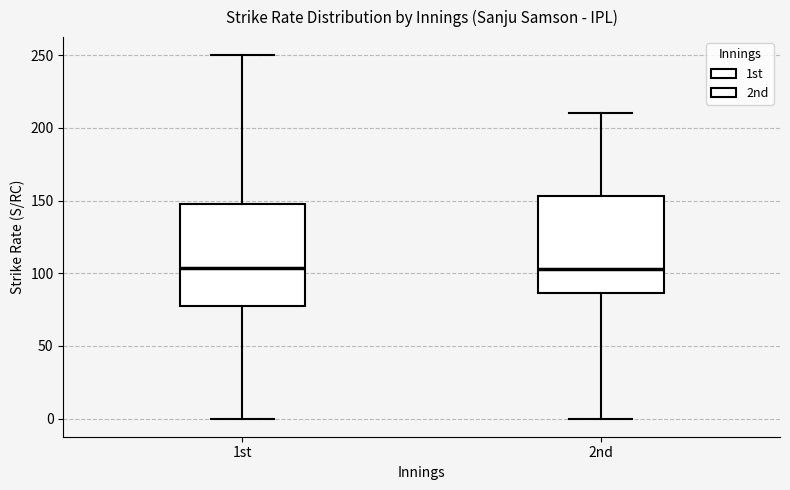

Where does the median line of the box for 2nd sit on the y-axis? The values are not printed on the chart, so give them approximately, as read against the axis.

105